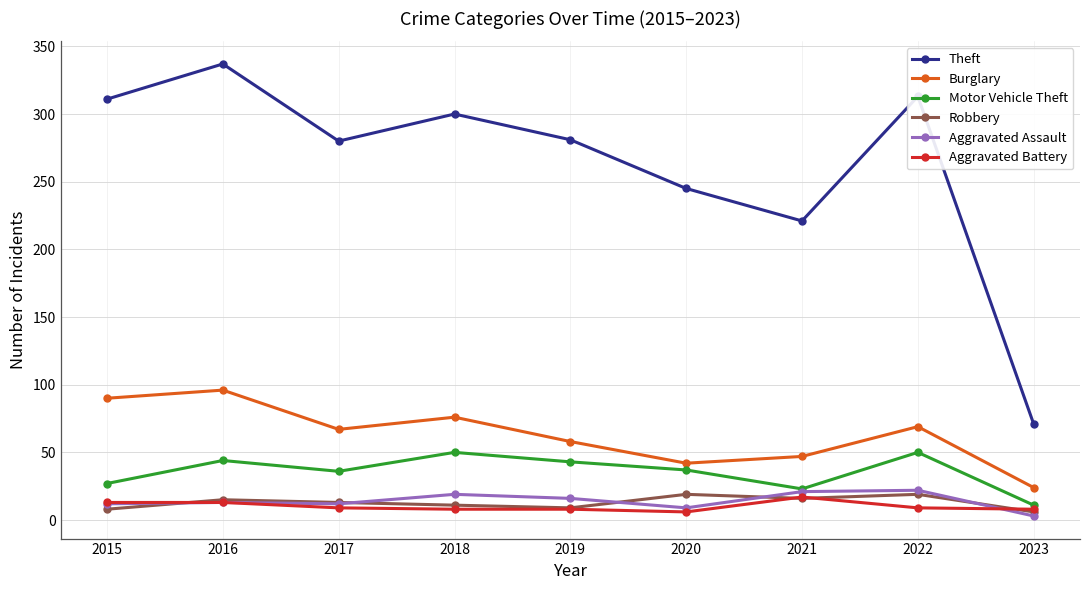

Is the value of Aggravated Assault at 2019 greater than the value of Robbery at 2022?

No